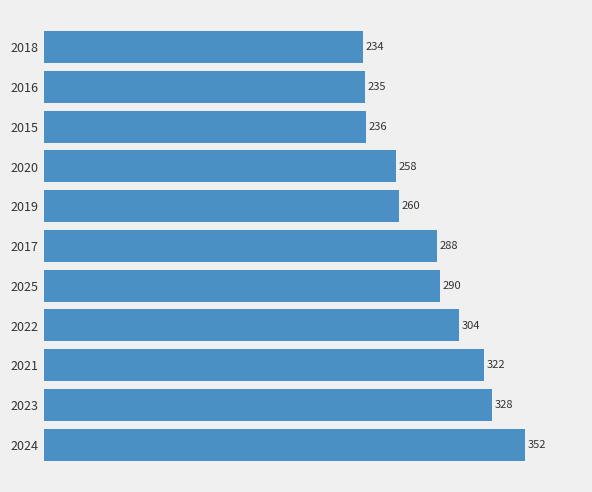

Reading bottom to top, transcribe all the data shown in this chart.

2024=352	2023=328	2021=322	2022=304	2025=290	2017=288	2019=260	2020=258	2015=236	2016=235	2018=234